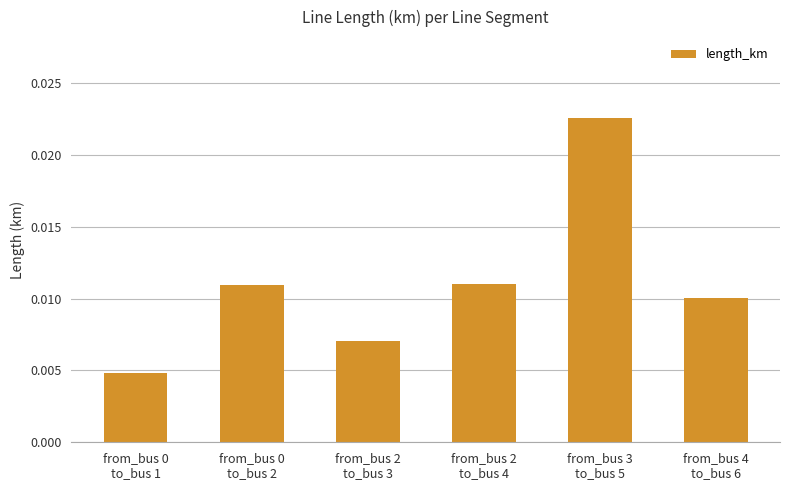

Between from_bus 0
to_bus 1 and from_bus 4
to_bus 6, which is larger?

from_bus 4
to_bus 6